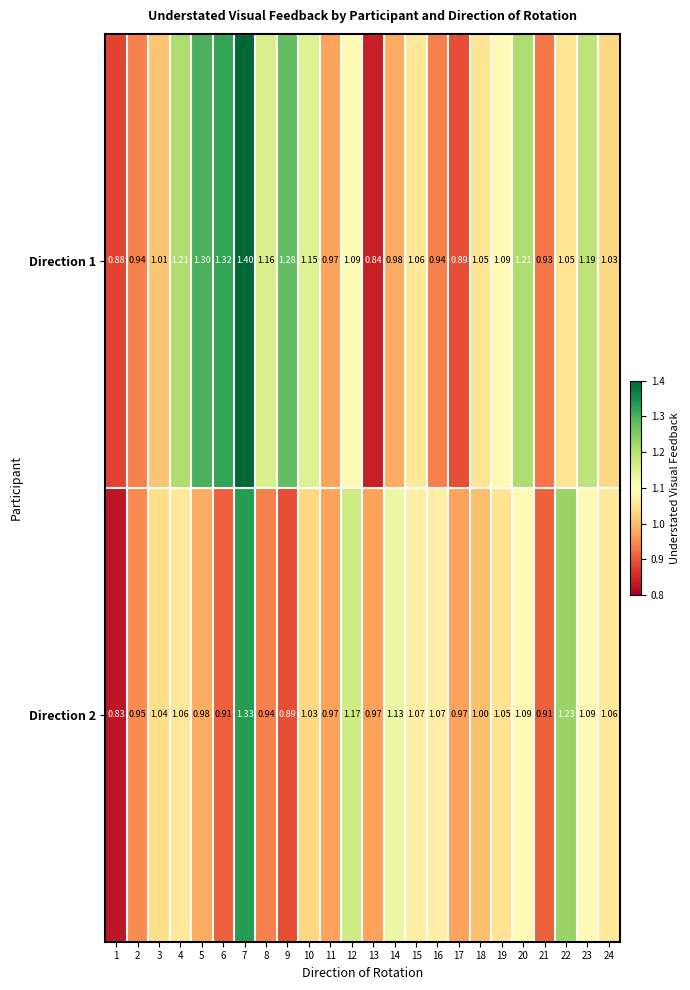

How many categories are shown in the chart?

24